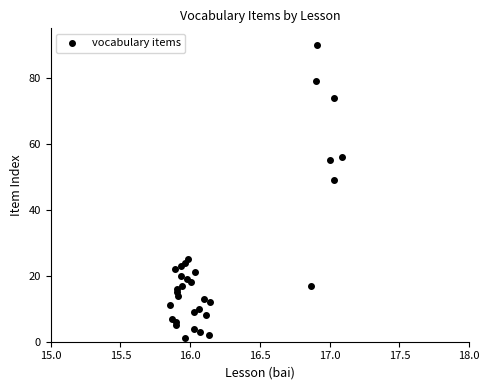

What Y value in the scatter plot is closest to 45?

49